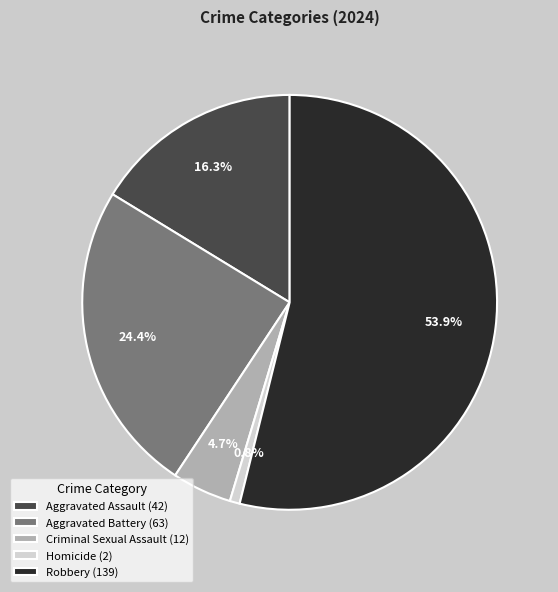

How many segments does this pie chart have?

5